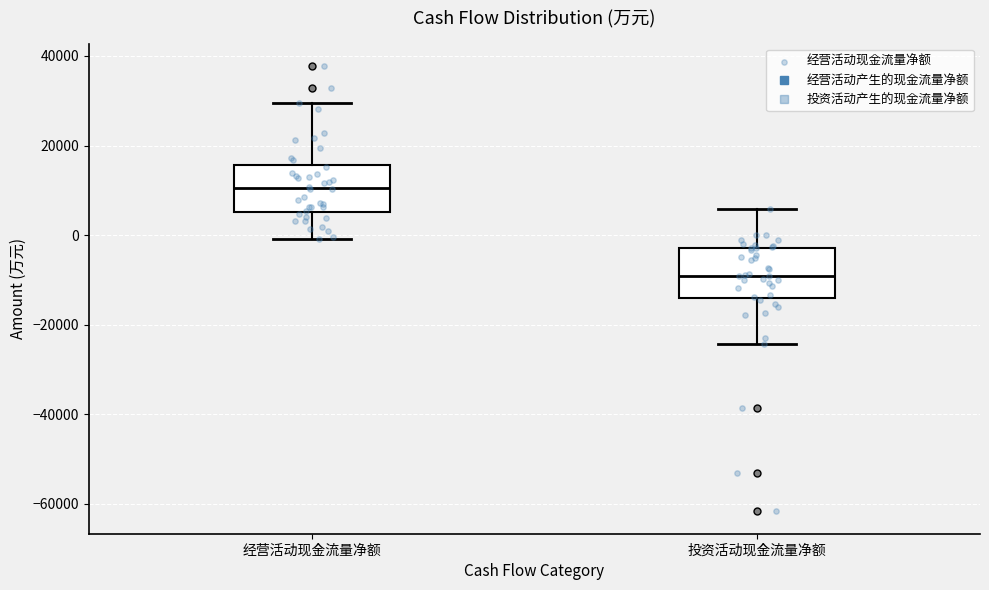

Where is the upper edge of the box for 投资活动现金流量净额 on the y-axis? The values are not printed on the chart, so give them approximately, as read against the axis.

-2000